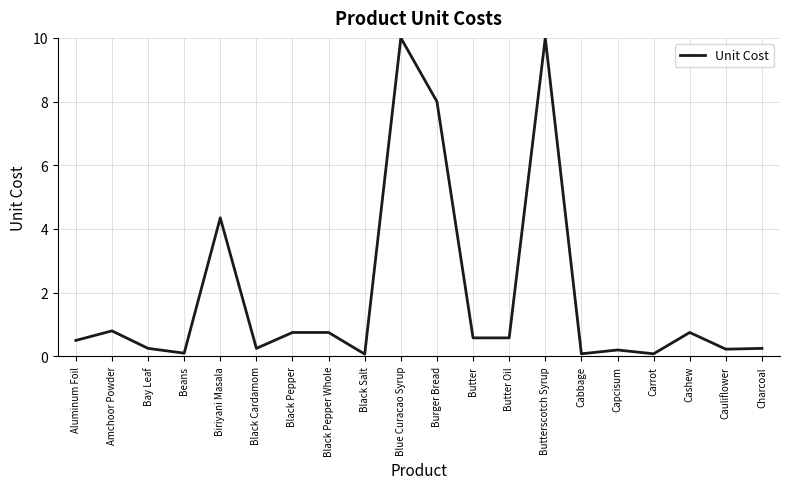

Between Charcoal and Butter, which is larger?

Butter